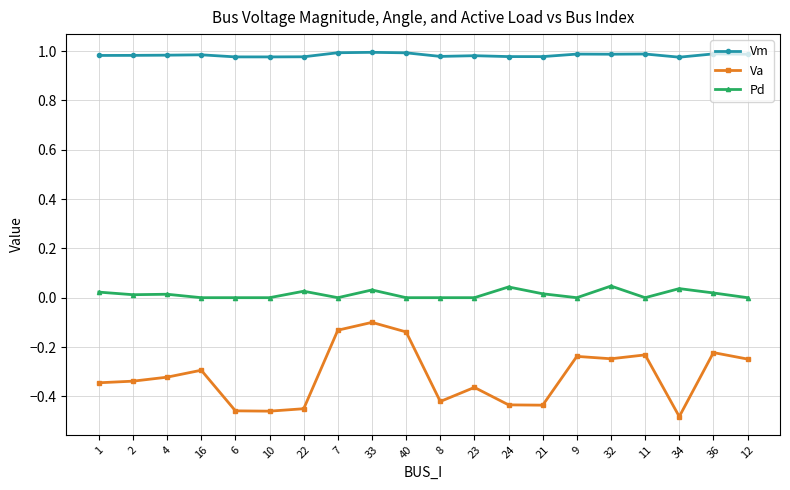

How many series are shown in this chart?

3